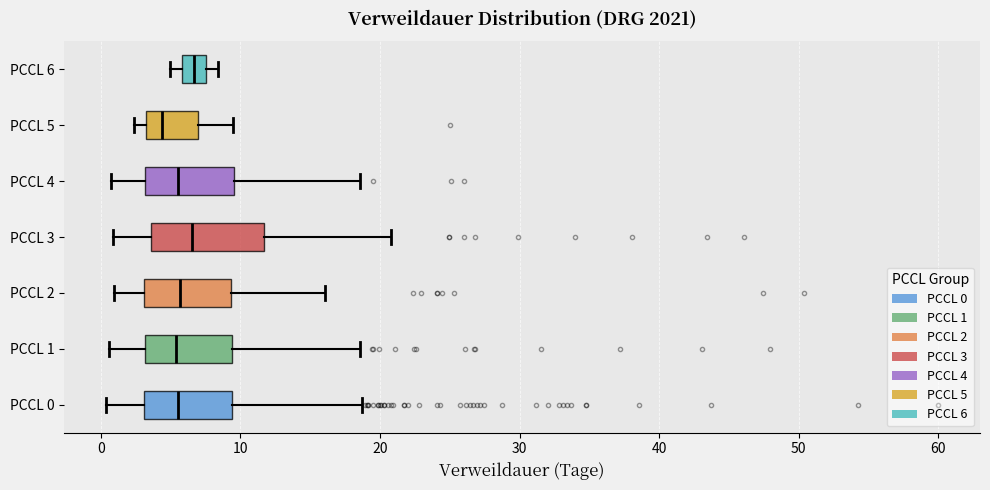

Which box is the widest, from its left edge to its right edge?

PCCL 3